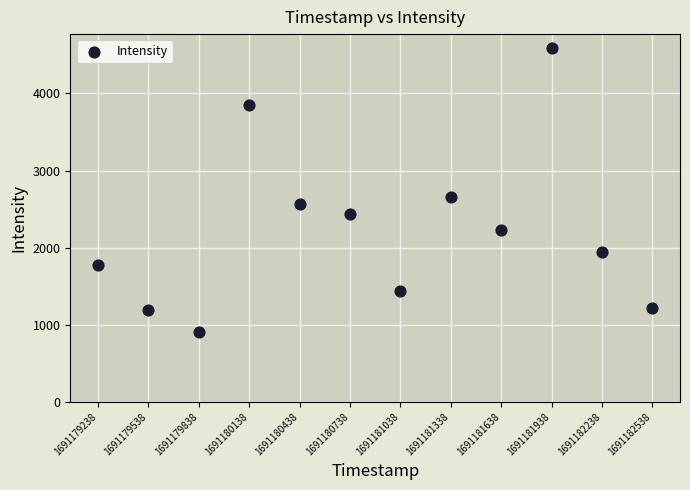

What is the average Y value?

2231.6